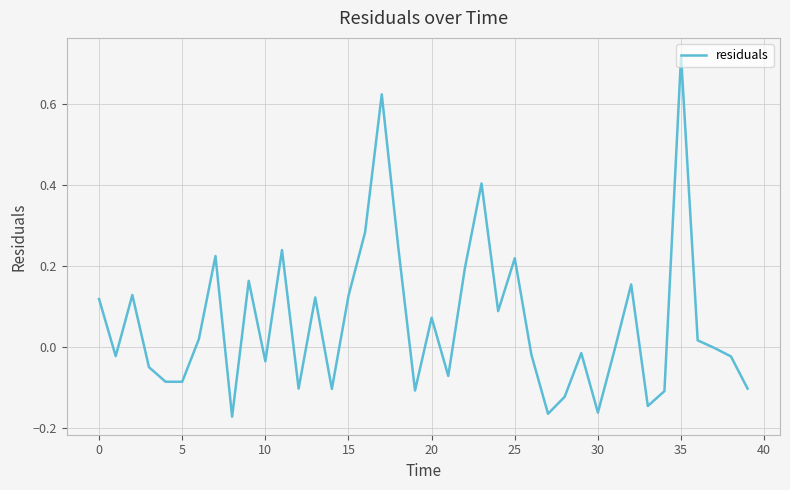

What is the difference between the maximum and minimum values?

0.9